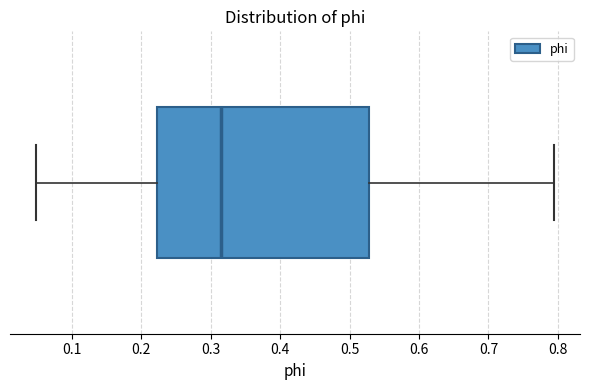

Transcribe this box plot: give where the median line is, the range the box spans, and where the two whiskers end, as read against the x-axis. The values are not printed on the chart, so give them approximately, as read against the axis.

median 0.31, box 0.22 to 0.53, whiskers 0.05 to 0.79